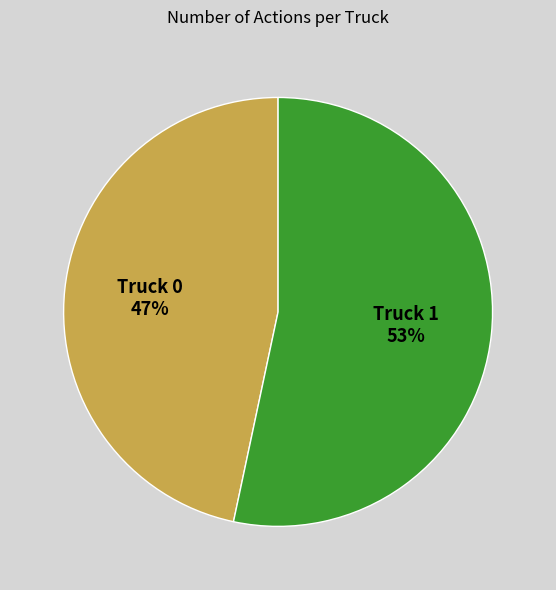

Which category has the biggest portion of the pie?

Truck 1